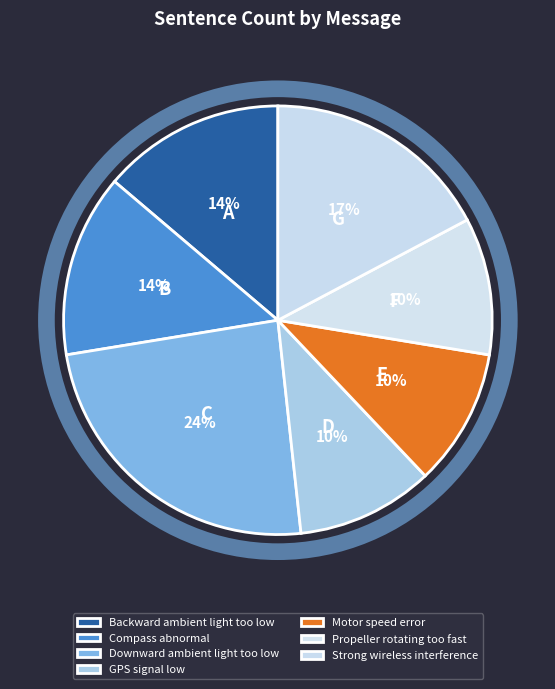

To the nearest percent, what percentage of the pie is Backward ambient light too low?

14%